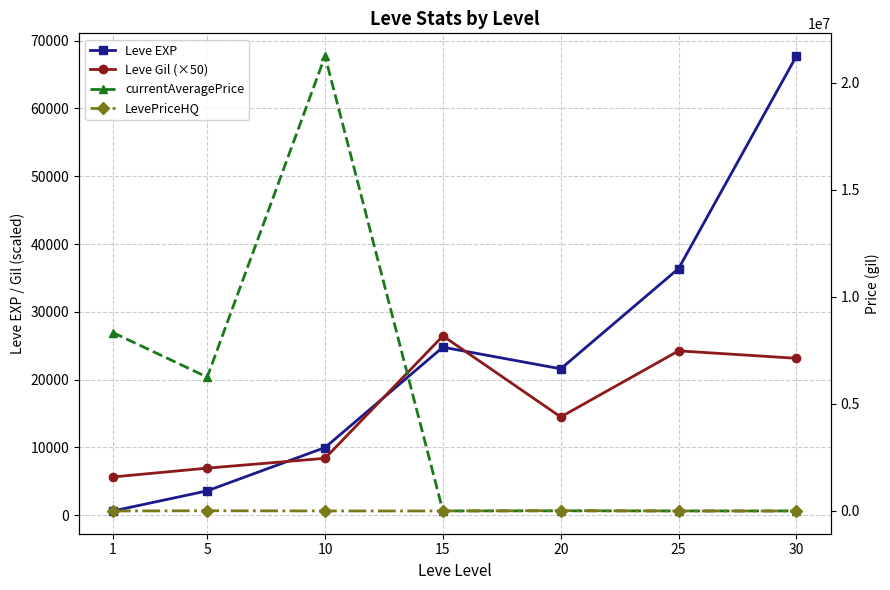

Is this an area chart (filled region under the line)?

No